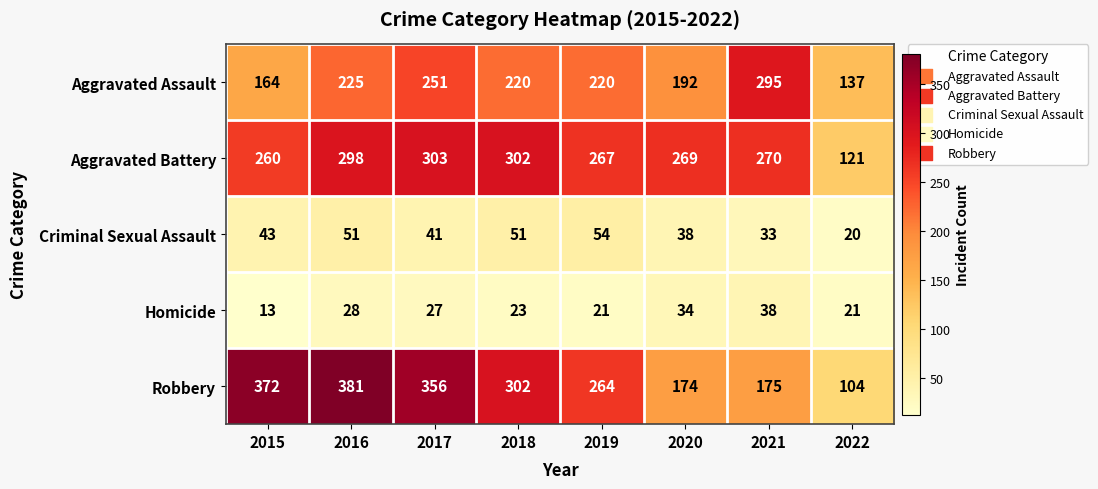

What is the sum of all Aggravated Assault values?

1704